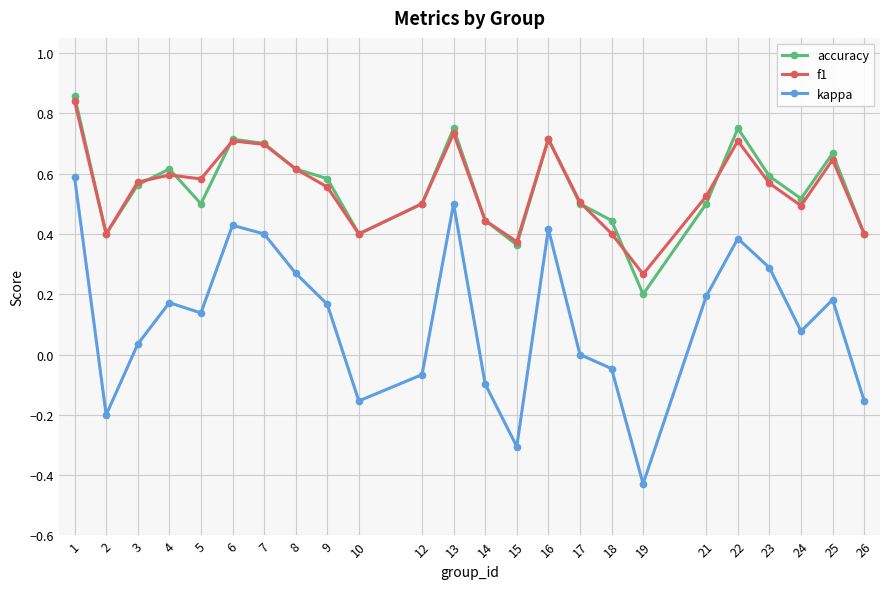

Is it true that accuracy equals 0.5 at 21?

True